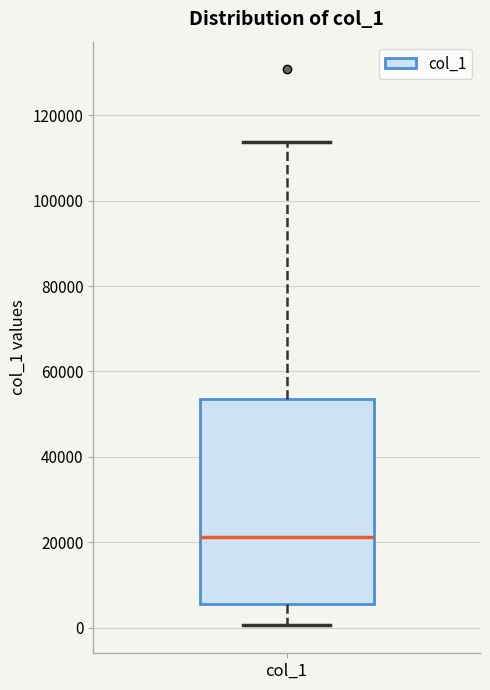

Transcribe this box plot: give where the median line is, the range the box spans, and where the two whiskers end, as read against the y-axis. The values are not printed on the chart, so give them approximately, as read against the axis.

median 22000, box 6000 to 54000, whiskers 0 to 114000